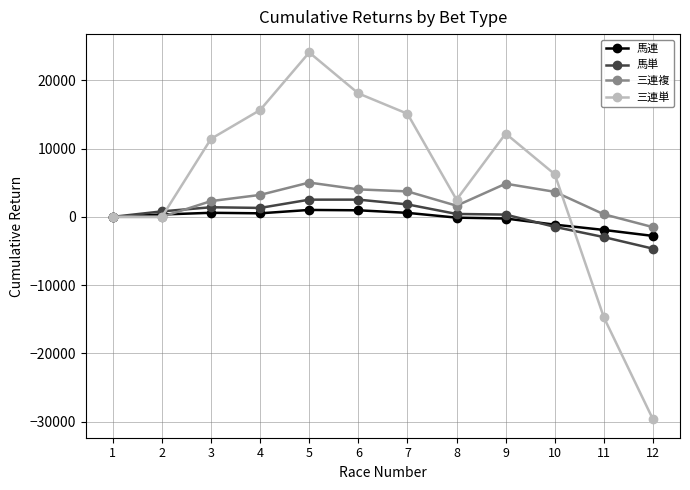

What are all the series names shown in the legend?

馬連, 馬単, 三連複, 三連単